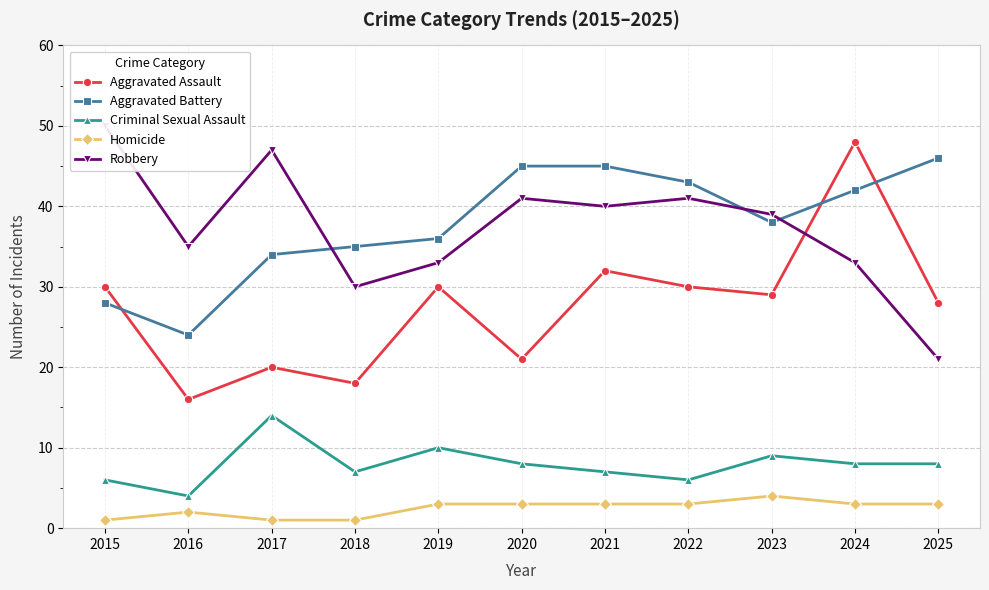

The Aggravated Battery series shows 64 at 2024. True or false?

False